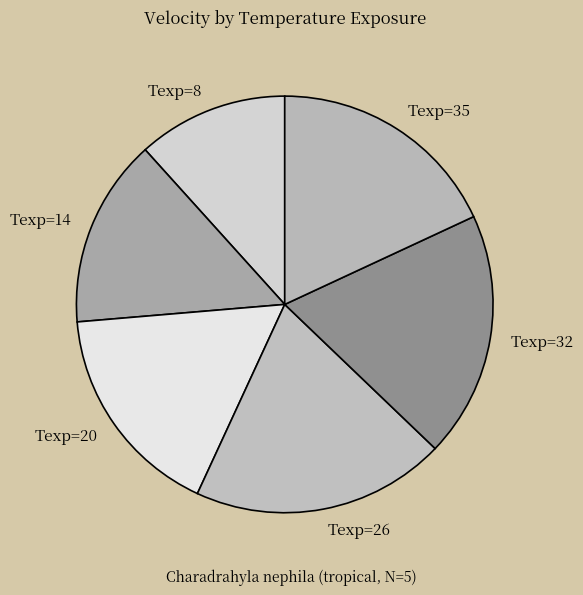

Is the sum of Texp=14 and Texp=20 greater than half?

No